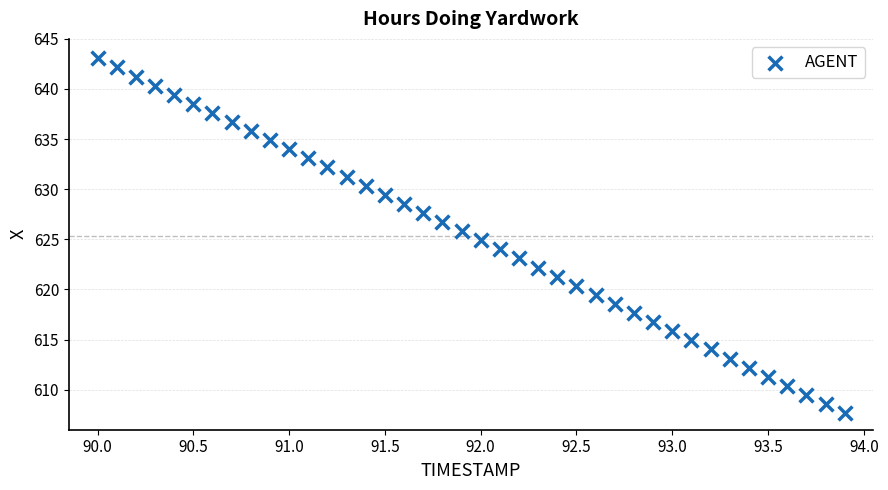

What is the range of X values (max minus min)?

3.9